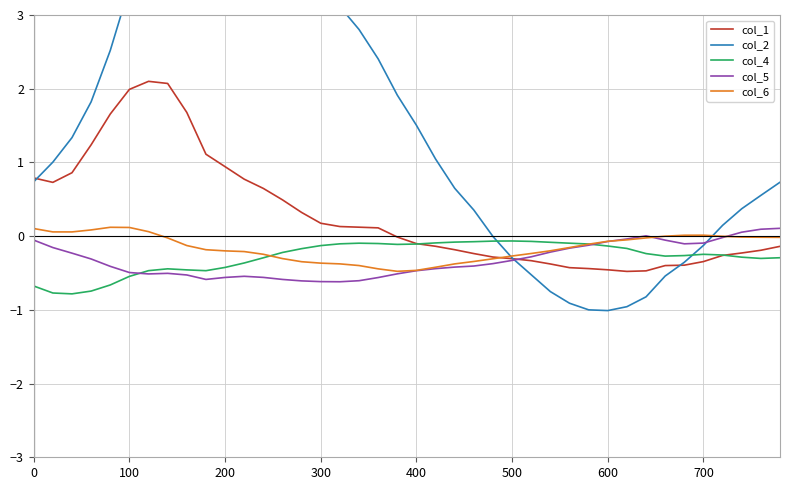

What is the highest value of the col_1 series?

2.1